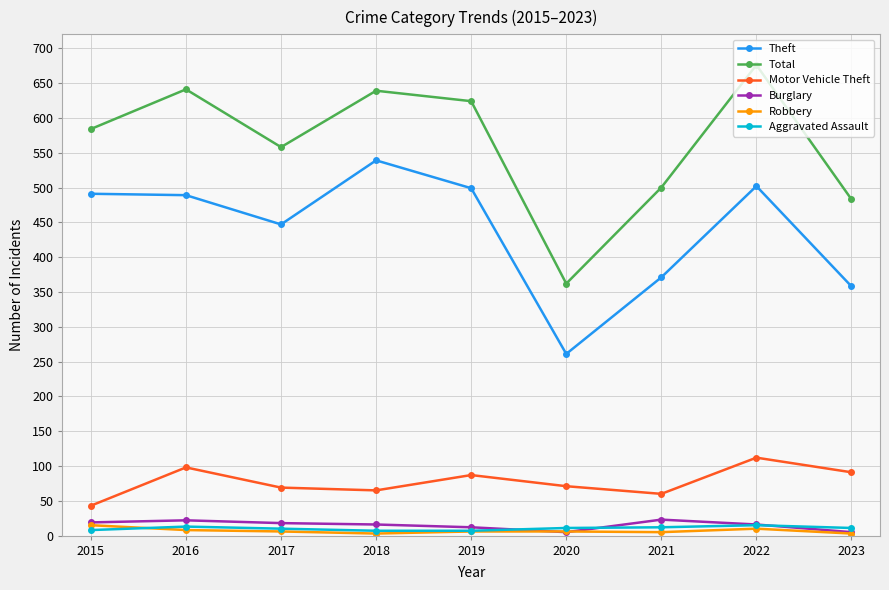

What is the smallest value displayed?

3